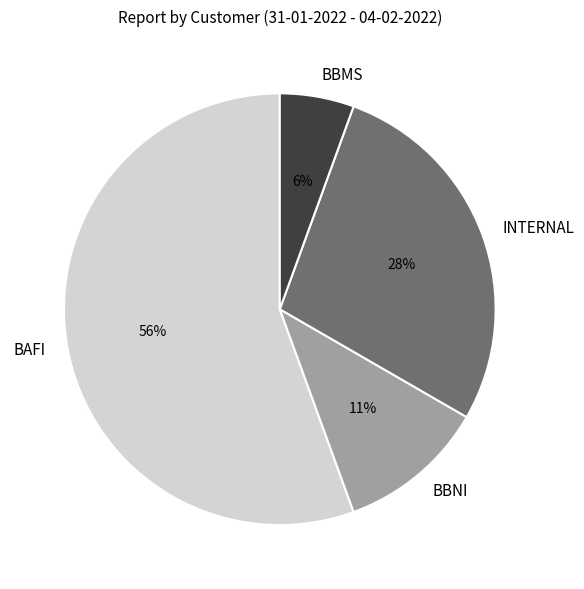

Which has a higher value, BBNI or BBMS?

BBNI